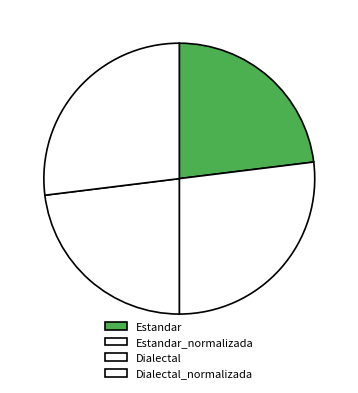

What percentage do Estandar and Dialectal_normalizada together represent?

50.0%